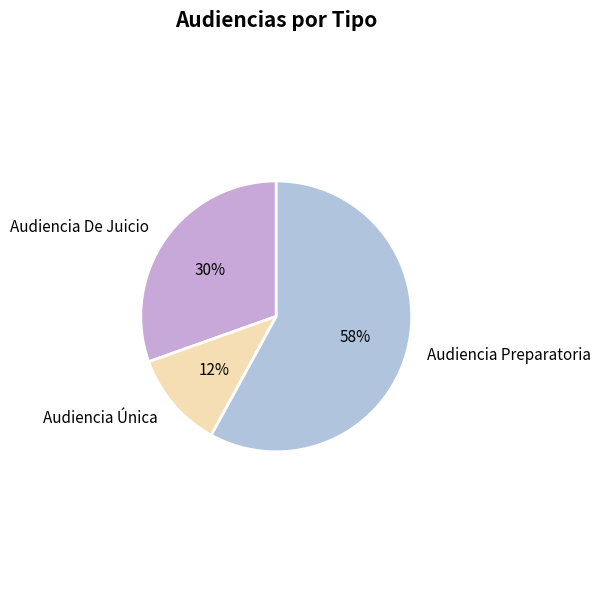

What percentage is the Audiencia De Juicio slice, to the nearest percent?

30%